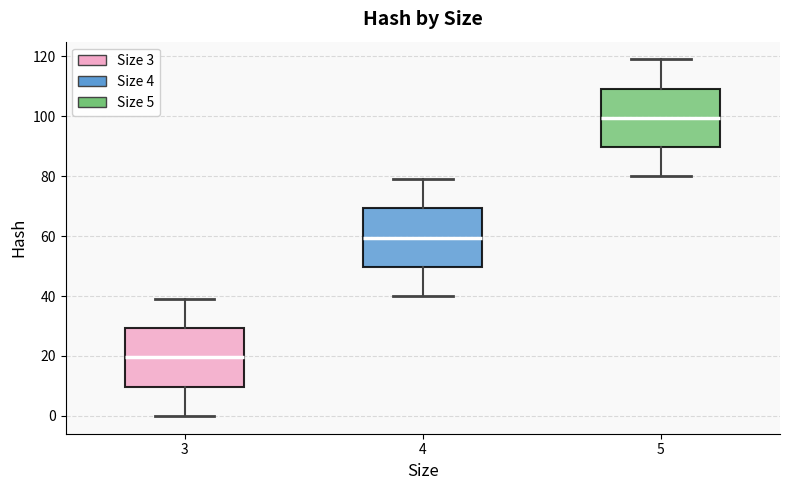

Which box's median line is the lowest?

3